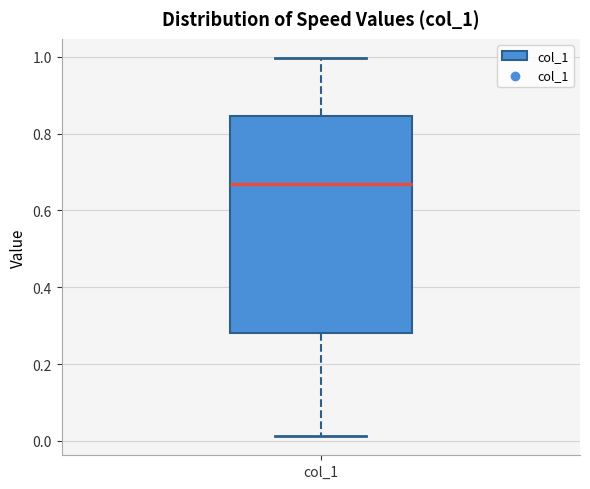

Transcribe this box plot: give where the median line is, the range the box spans, and where the two whiskers end, as read against the y-axis. The values are not printed on the chart, so give them approximately, as read against the axis.

median 0.66, box 0.28 to 0.84, whiskers 0.02 to 1.00